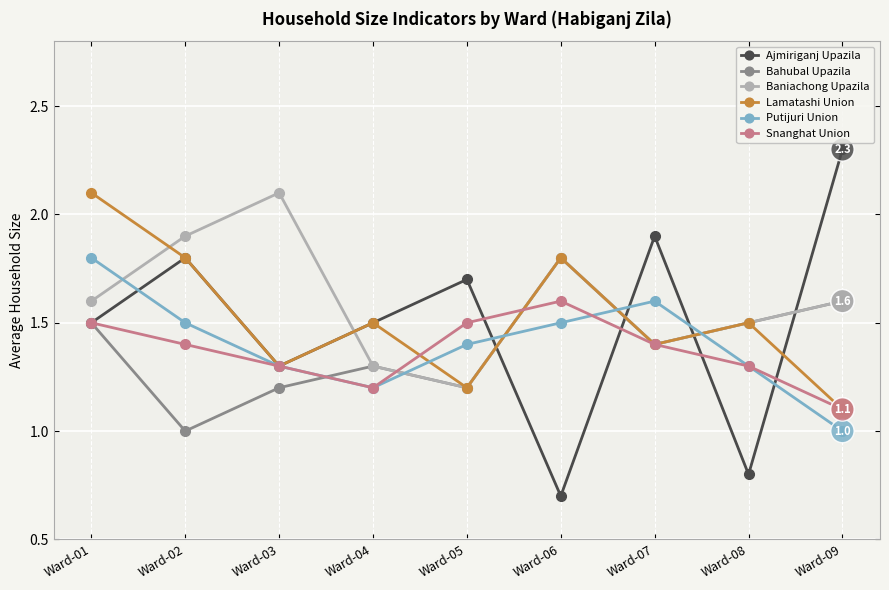

What is the value of the Baniachong Upazila point at the 6th from the left?

1.8